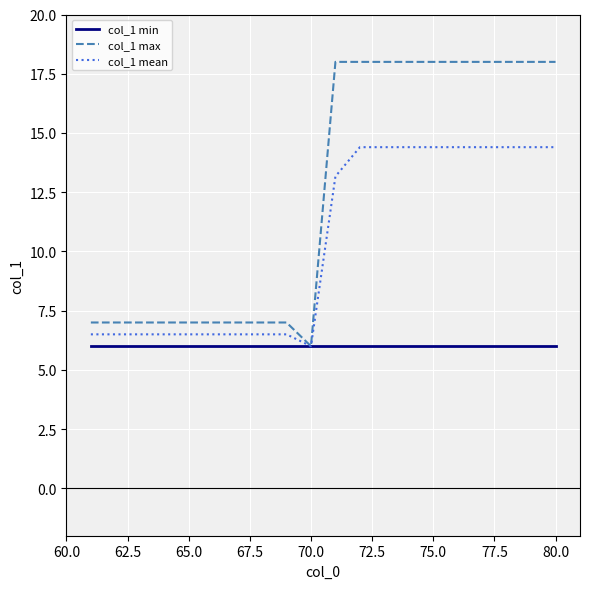

Which series has the widest spread of values?

col_1 max